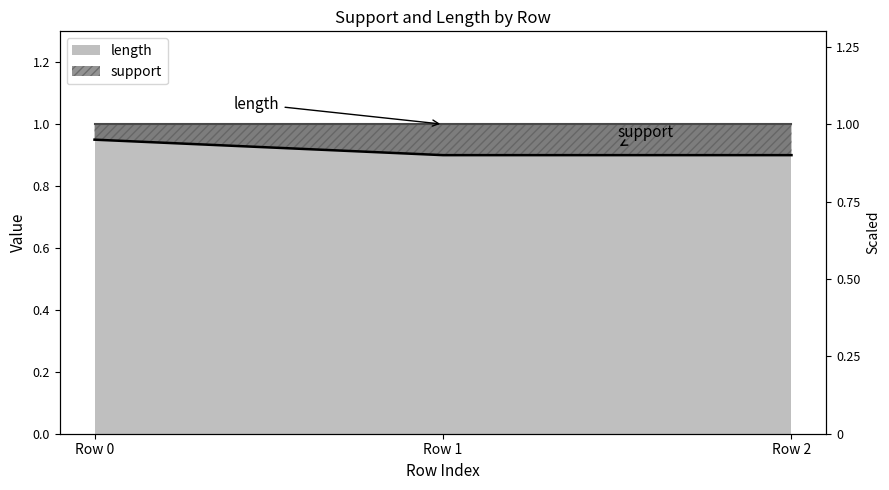

Reading left to right, extract all data points from this chart.

0.9	0.9	0.9